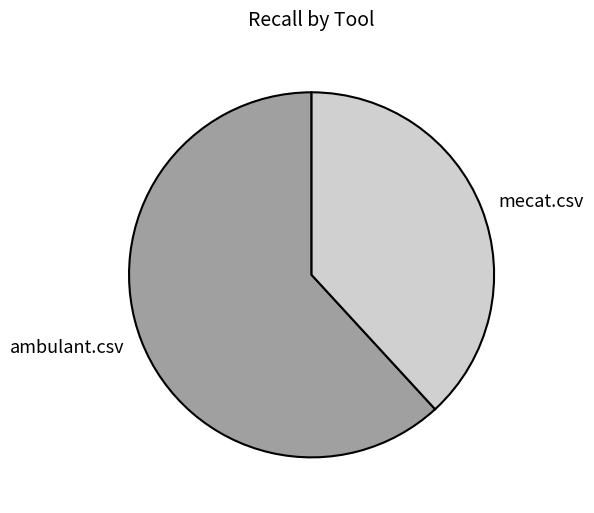

Which category has the biggest portion of the pie?

ambulant.csv